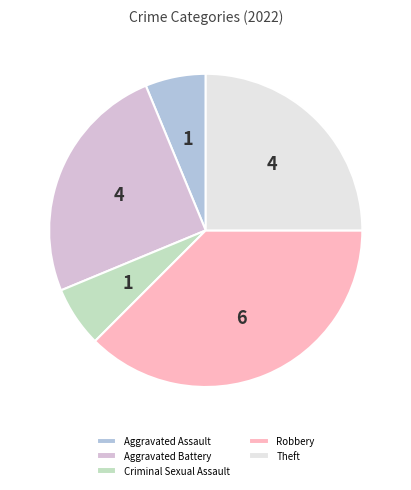

Is the sum of Aggravated Battery and Aggravated Assault greater than half?

No